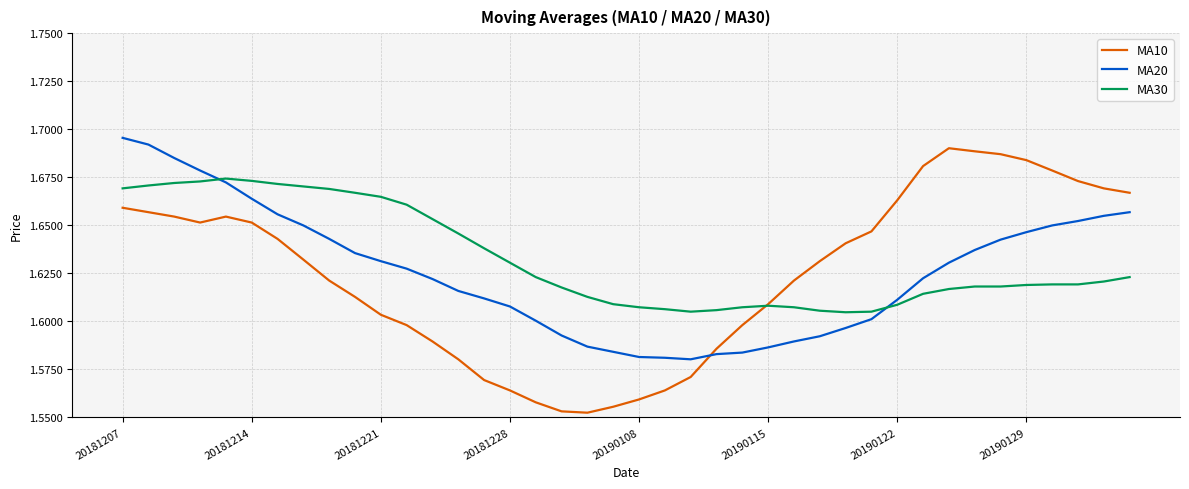

Which series has the widest spread of values?

MA10